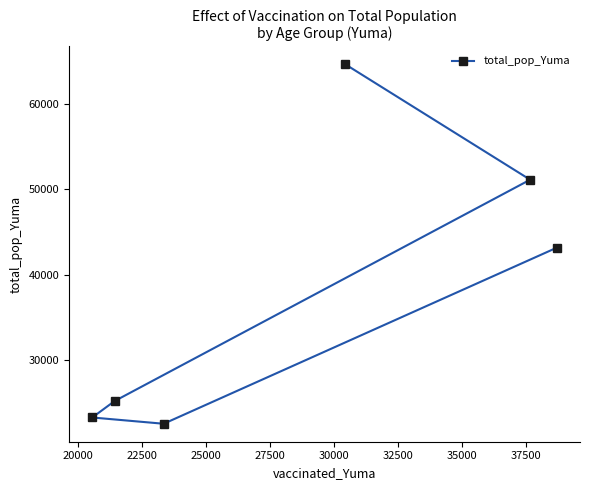

Does the chart have visible grid lines?

No